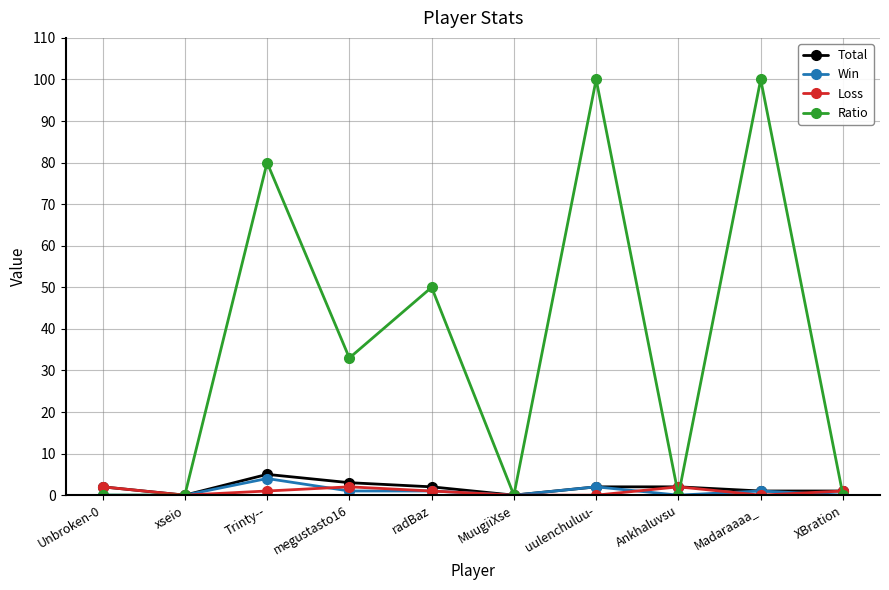

What are all the series names shown in the legend?

Total, Win, Loss, Ratio